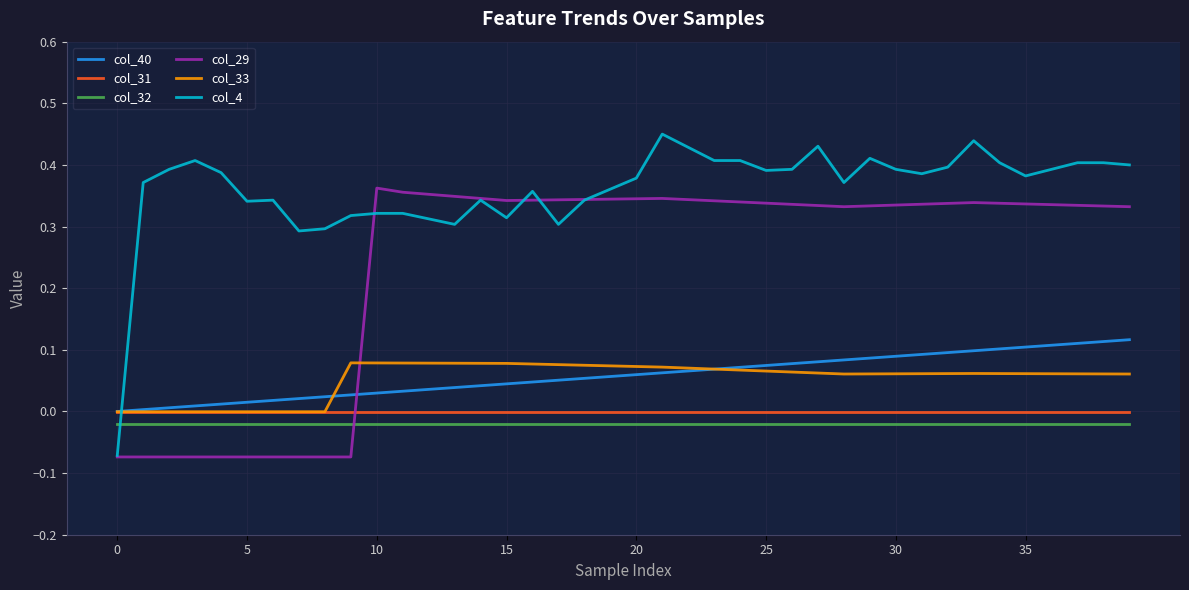

Which series has the largest total across all categories?

col_4